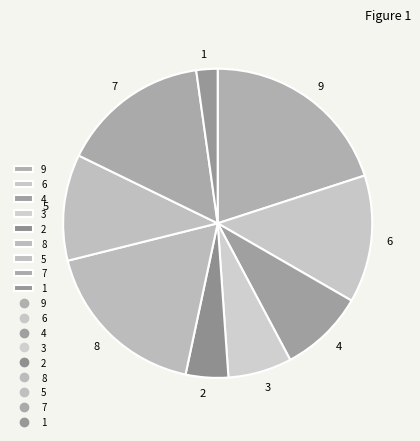

Do 8 and 9 together represent more than half of the pie?

No